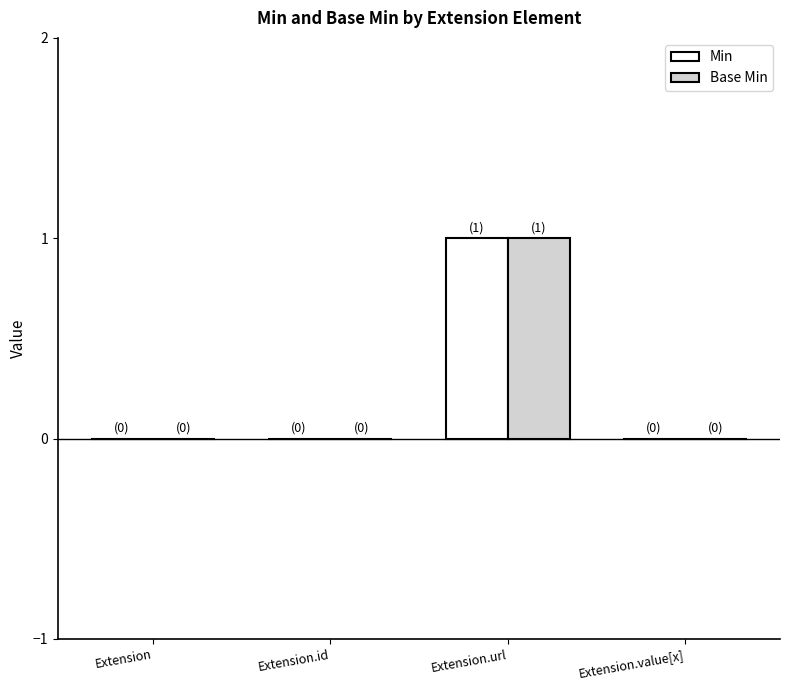

The value of Base Min at Extension.value[x] is 0. True or false?

True